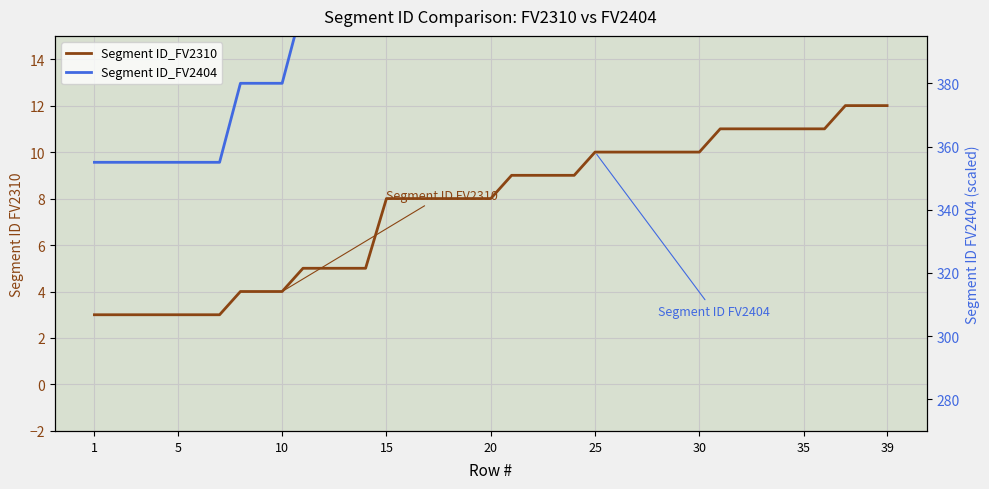

At which label is Segment ID_FV2404 closest to 467?

15